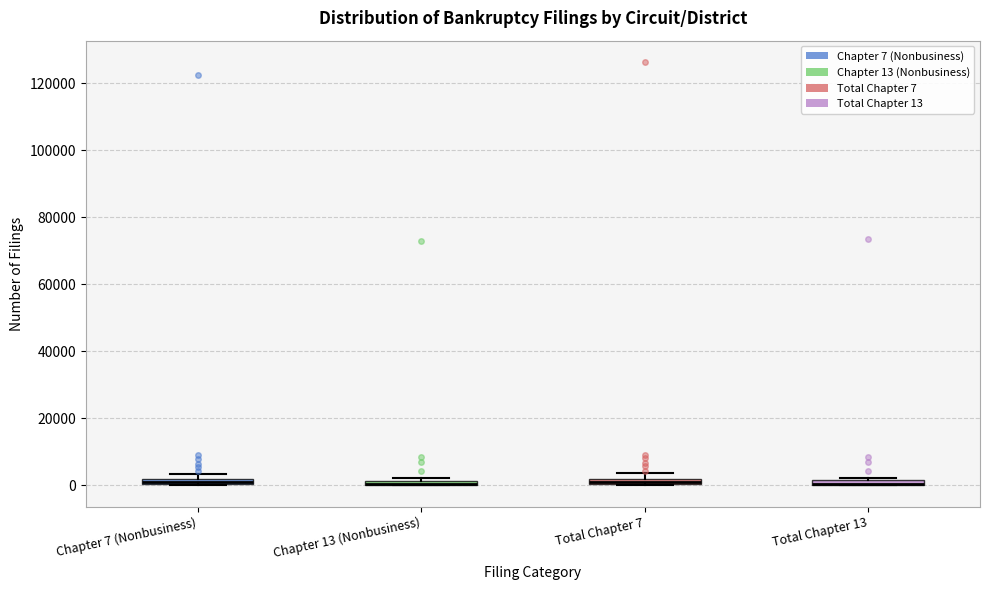

Where is the lower edge of the box for Total Chapter 7 on the y-axis? The values are not printed on the chart, so give them approximately, as read against the axis.

0